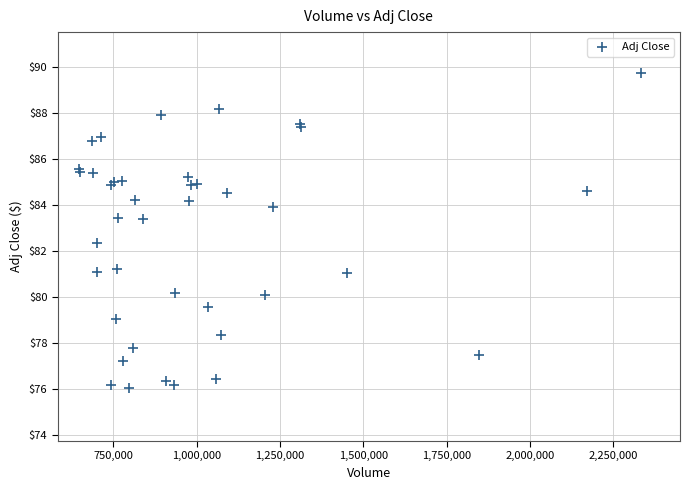

What Y value in the scatter plot is closest to 82?

82.3